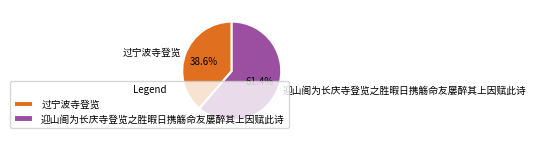

Is it true that 迎山阁为长庆寺登览之胜暇日携觞命友屡醉其上因赋此诗 is 61% of the pie?

True